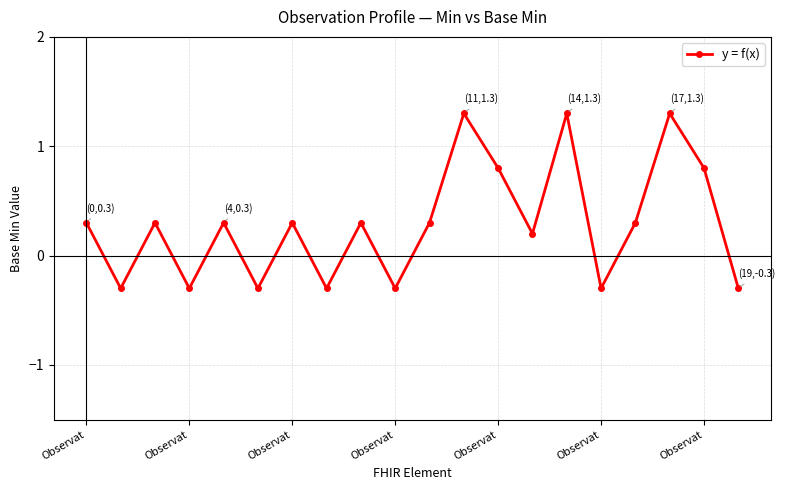

Reading right to left, transcribe all the data shown in this chart.

-0.3	0.8	1.3	0.3	-0.3	1.3	0.2	0.8	1.3	0.3	-0.3	0.3	-0.3	0.3	-0.3	0.3	-0.3	0.3	-0.3	0.3